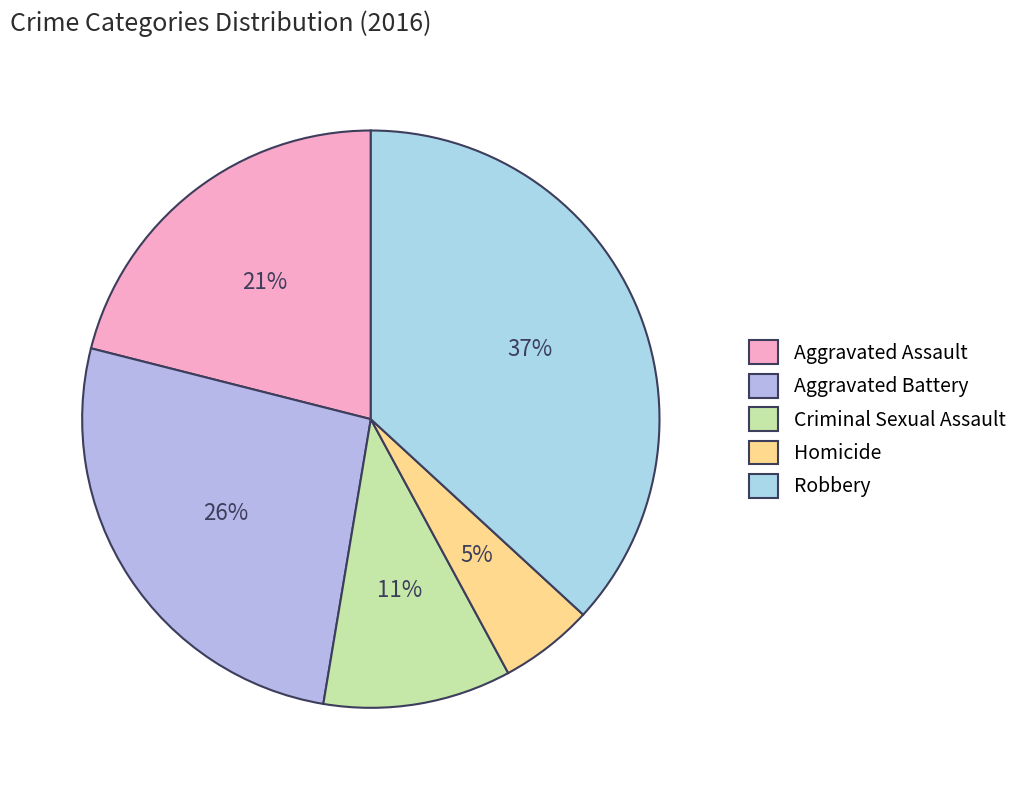

What is the largest slice in the pie chart?

Robbery